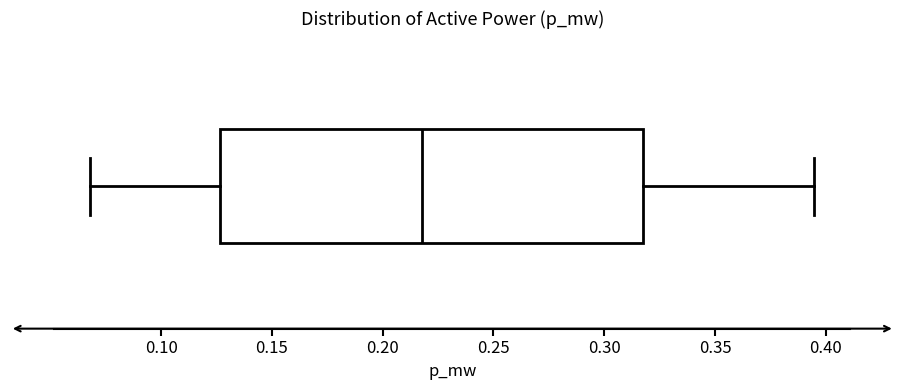

Read this box plot against the x-axis: the position of the median line, the range covered by the box, and the ends of both whiskers. The values are not printed on the chart, so give them approximately, as read against the axis.

median 0.220, box 0.125 to 0.315, whiskers 0.070 to 0.395